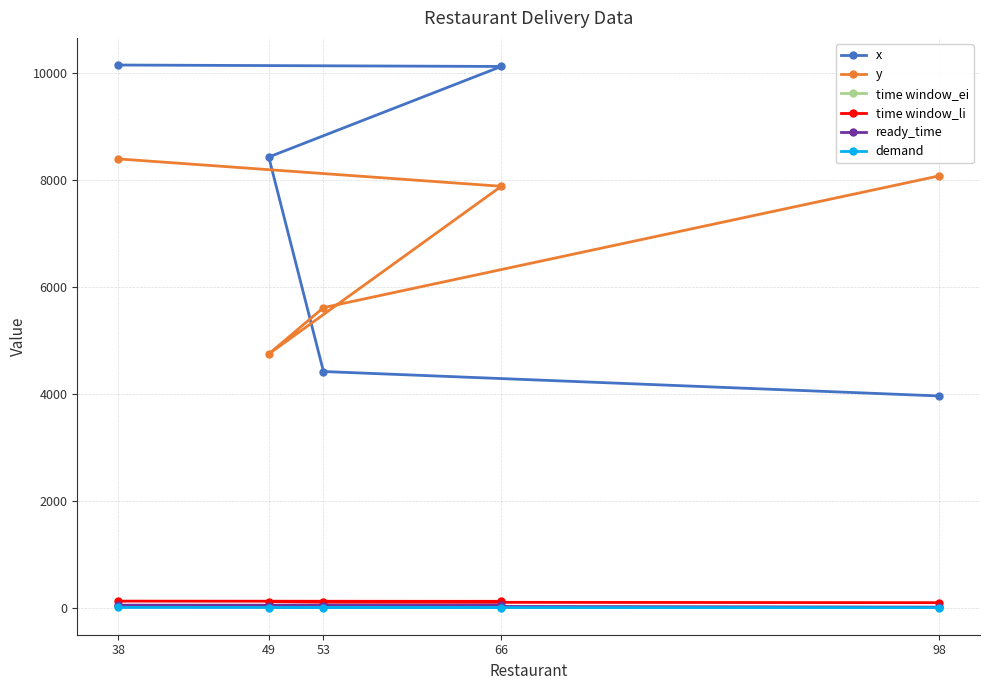

At how many categories does at least one series exceed 2184?

5